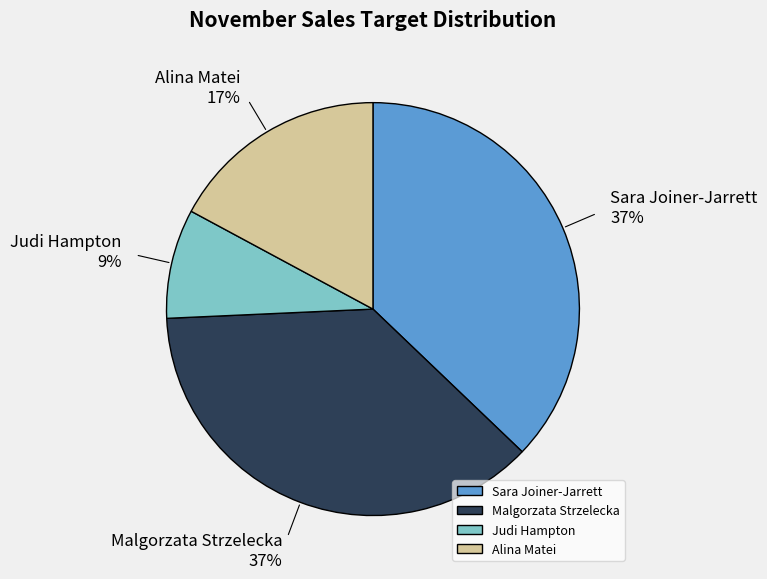

How many segments does this pie chart have?

4